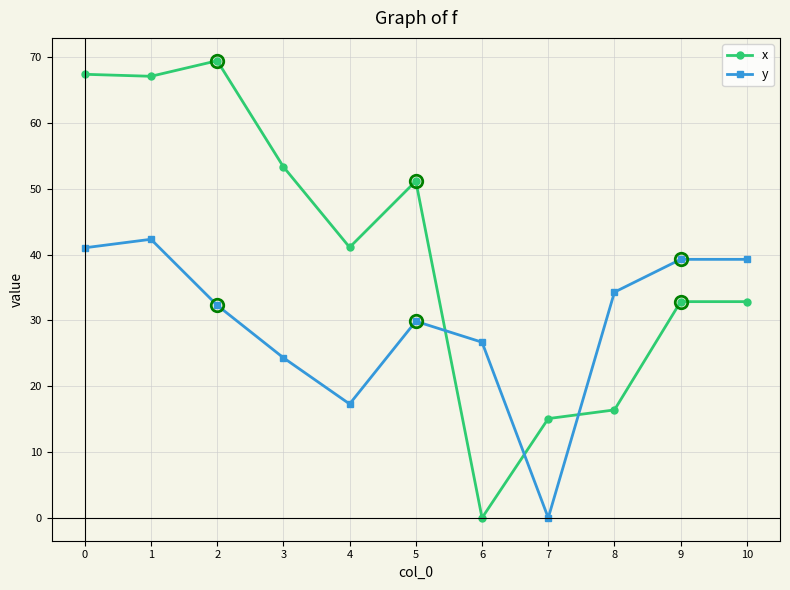

What value does the x series have at 9?

32.9